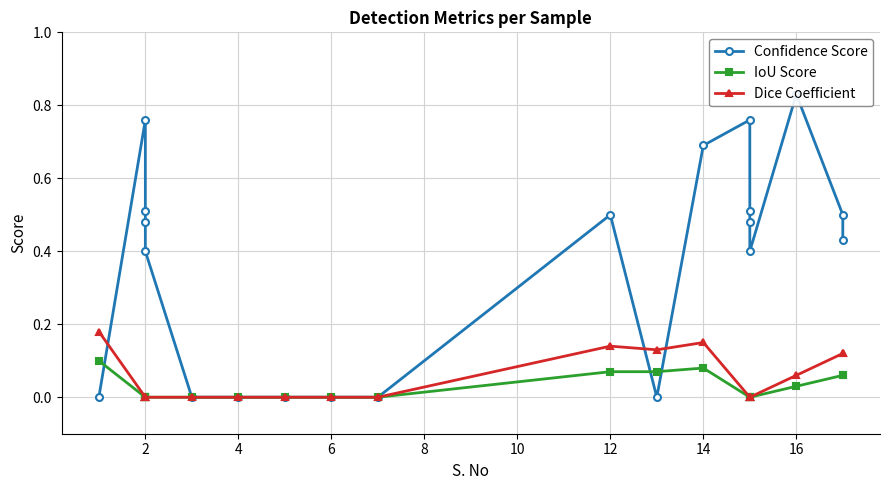

Is it true that IoU Score equals -0.1 at 18?

False